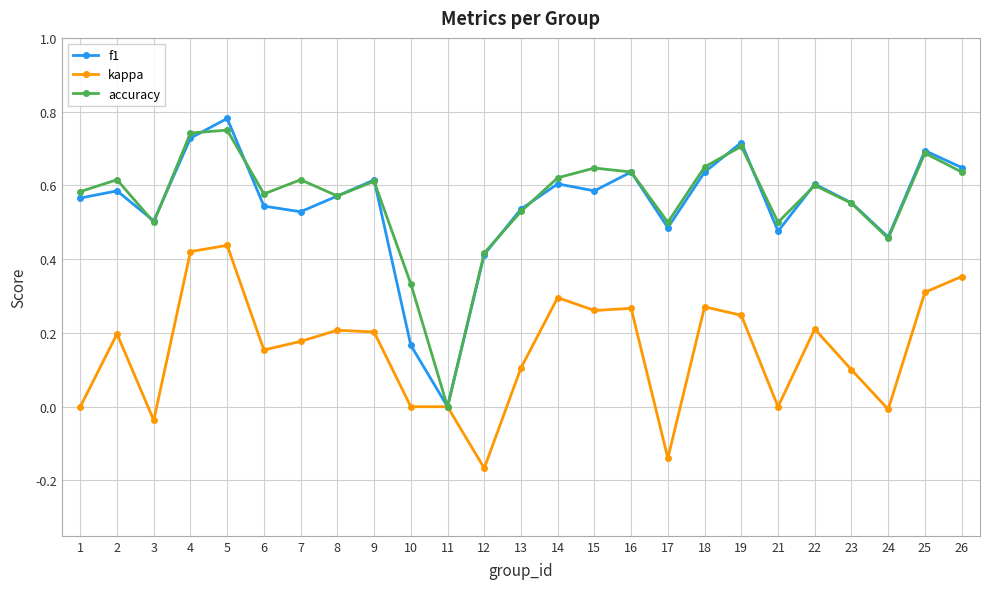

Which label corresponds to the smallest value in the chart?

12